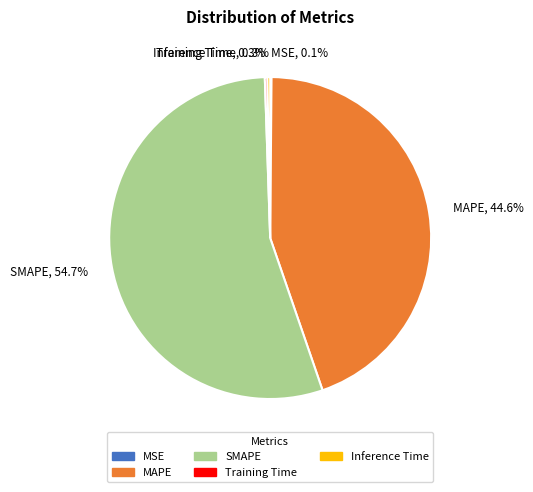

To the nearest percent, what is the average slice percentage?

20%